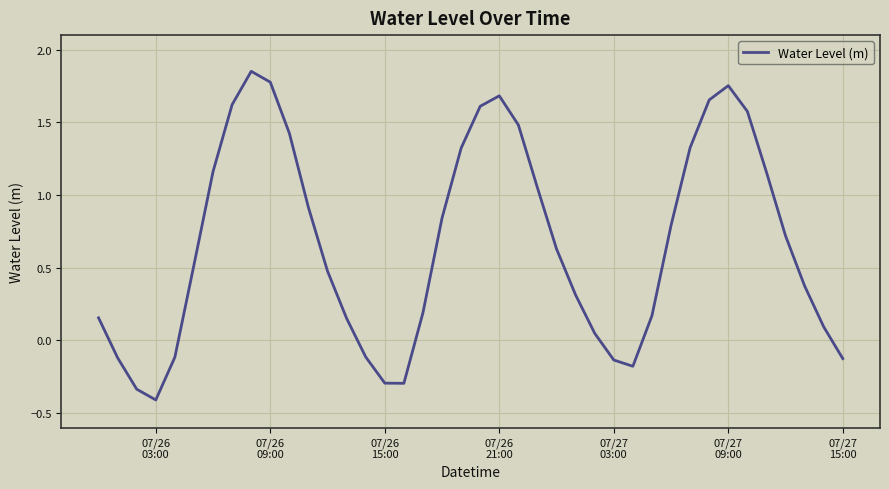

What is the difference between the maximum and minimum values?

2.3